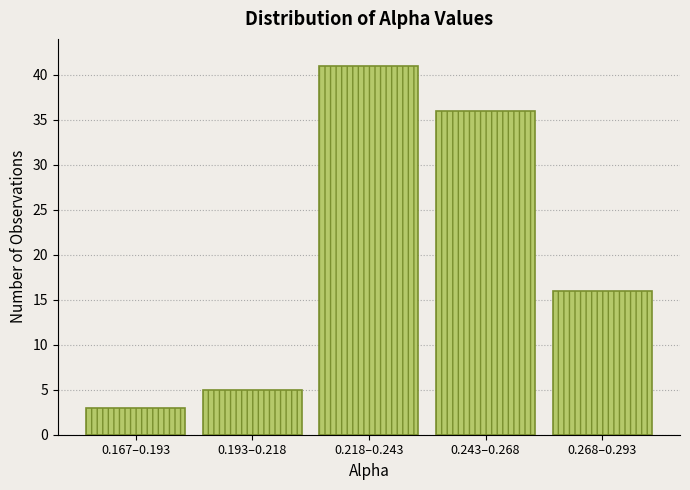

Reading left to right, list all the values displayed in this chart.

0.167–0.193=3	0.193–0.218=5	0.218–0.243=41	0.243–0.268=36	0.268–0.293=16